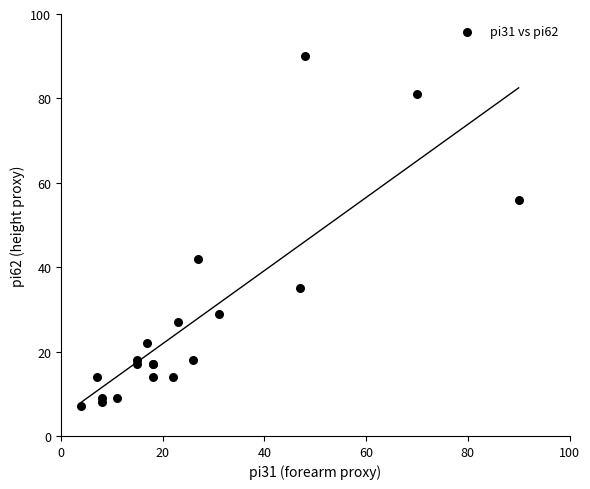

What Y value in the scatter plot is closest to 48?

42